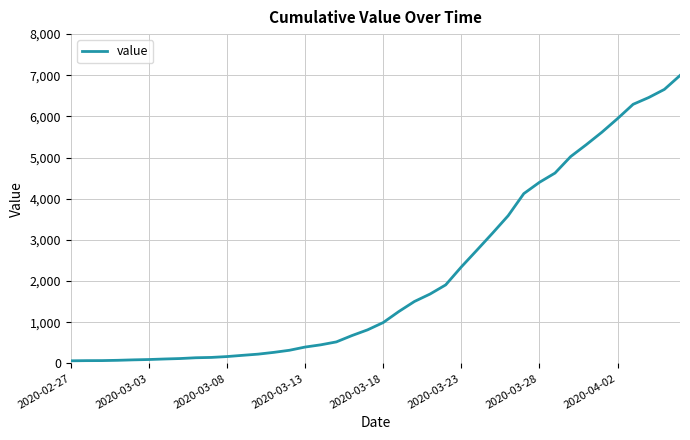

How many series are shown in this chart?

1